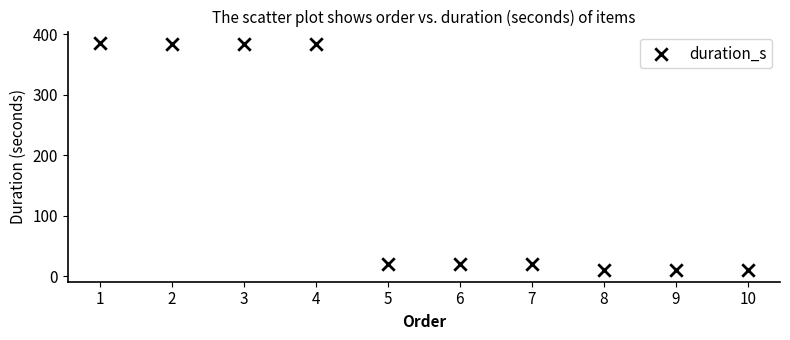

What is the average X value?

6